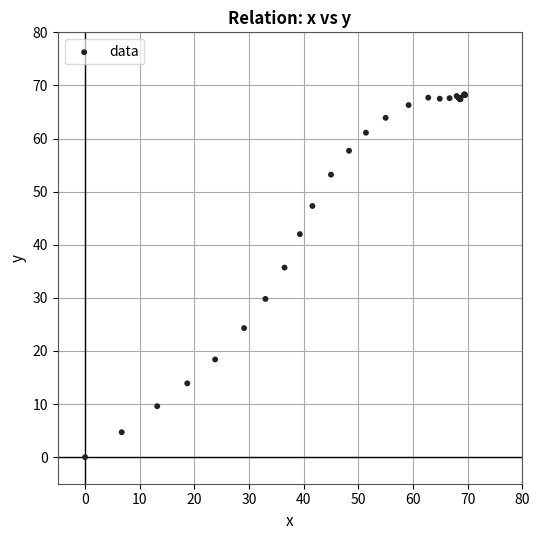

What Y value in the scatter plot is closest to 34?

35.7